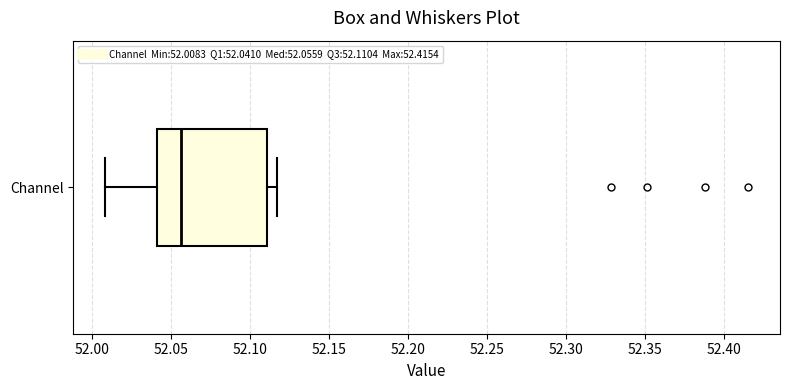

Where does the median line of the box for Channel sit on the x-axis? The values are not printed on the chart, so give them approximately, as read against the axis.

52.055